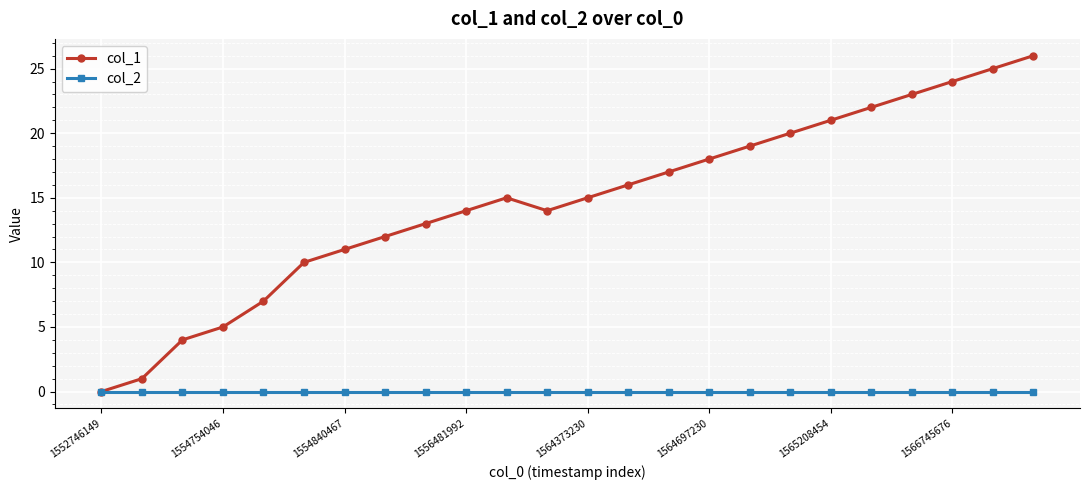

What are all the series names shown in the legend?

col_1, col_2